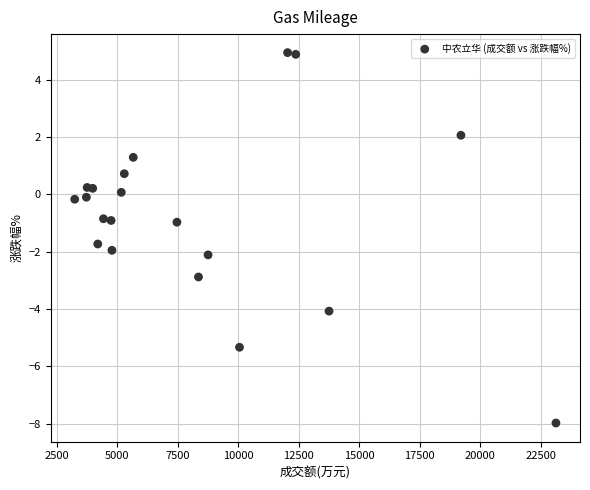

What is the range of X values (max minus min)?

19884.0